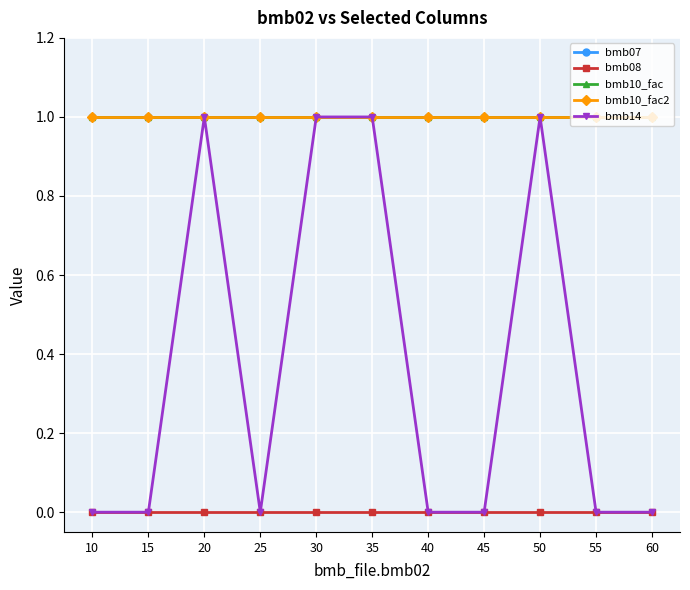

At which category is the sum across all series the highest?

20